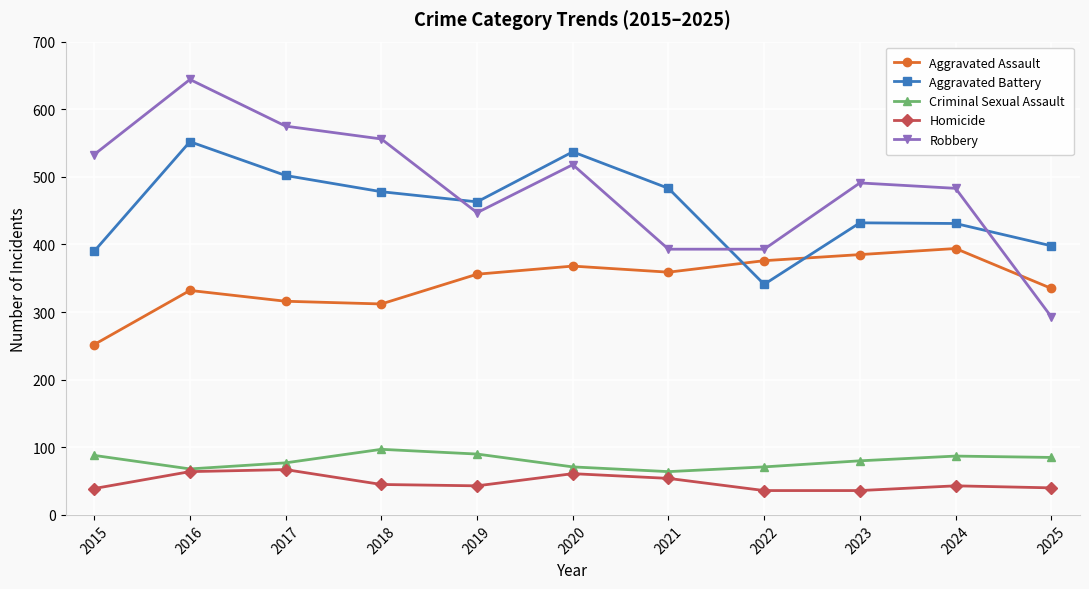

Is this an area chart (filled region under the line)?

No